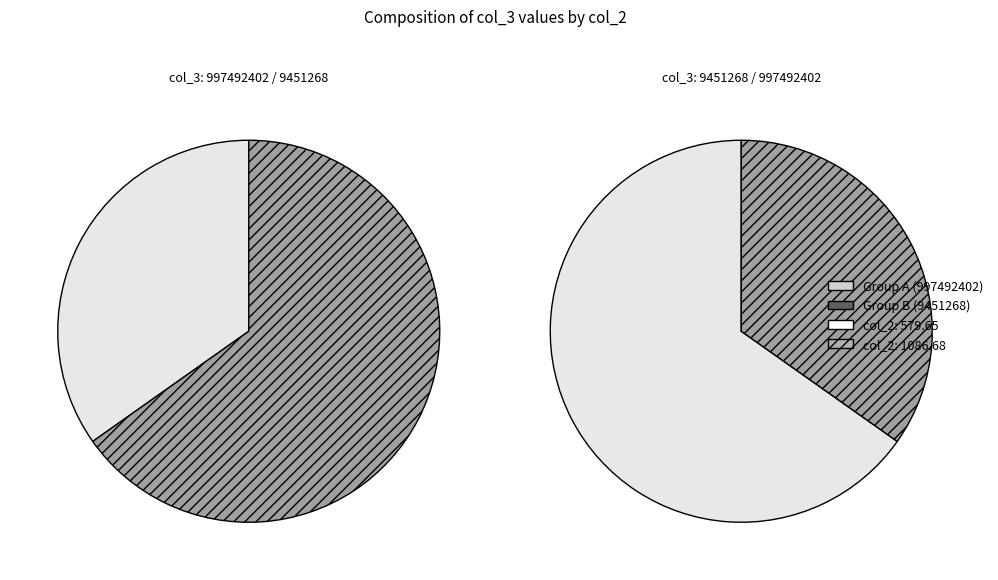

Which category accounts for the majority?

9451268